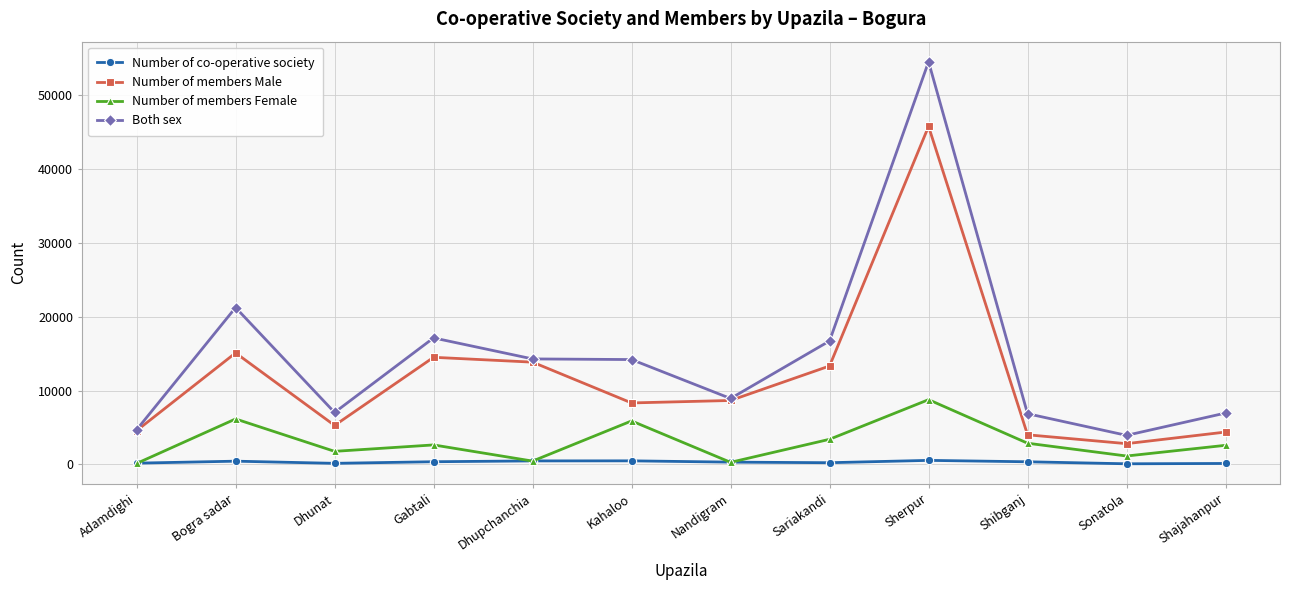

Read the Number of members Male value at Kahaloo, to the nearest 100.

8300